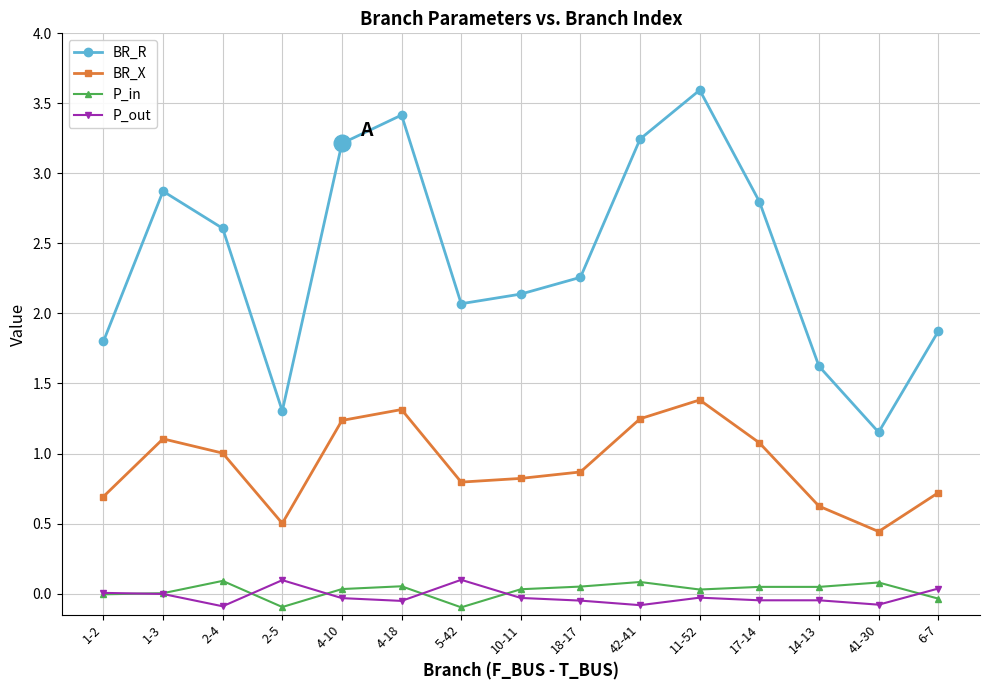

What is the greatest value displayed?

3.6